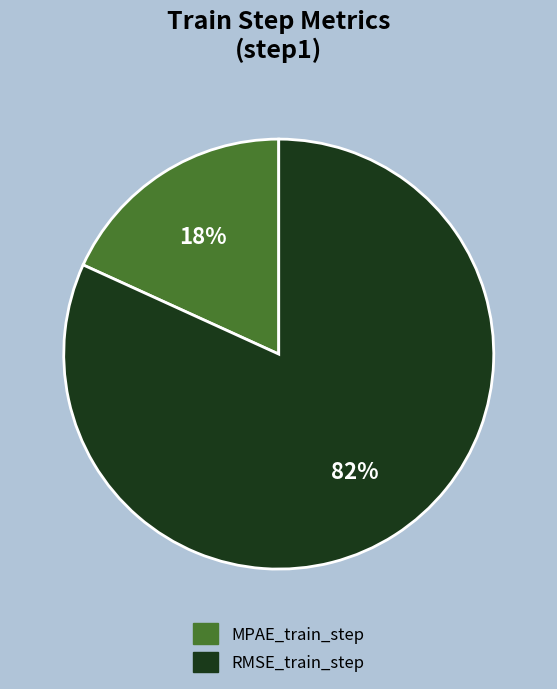

Count the number of slices in the pie.

2